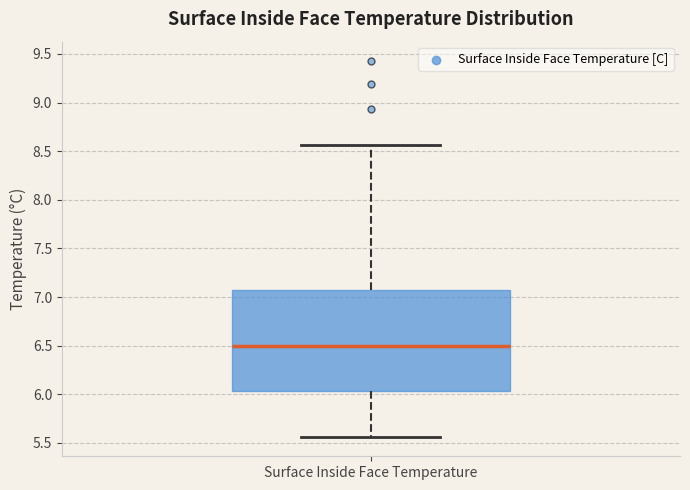

Read this box plot against the y-axis: the position of the median line, the range covered by the box, and the ends of both whiskers. The values are not printed on the chart, so give them approximately, as read against the axis.

median 6.50, box 6.05 to 7.05, whiskers 5.55 to 8.55